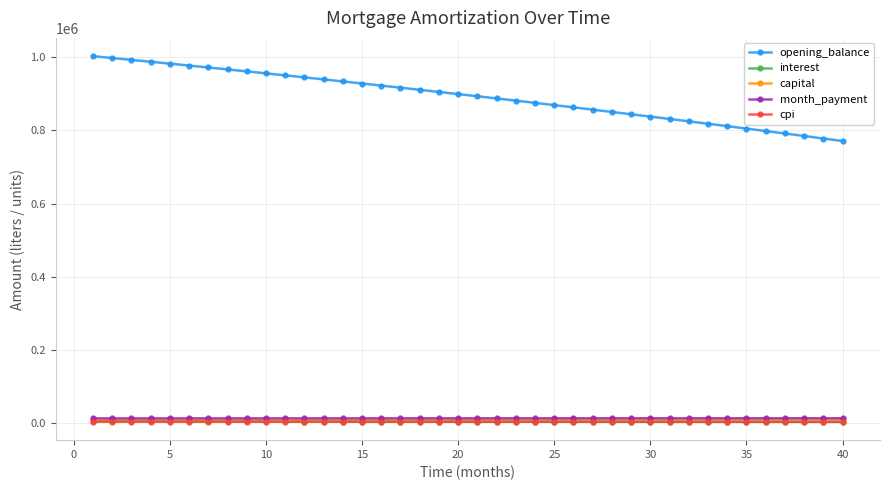

True or false: month_payment and opening_balance cross at least once.

False